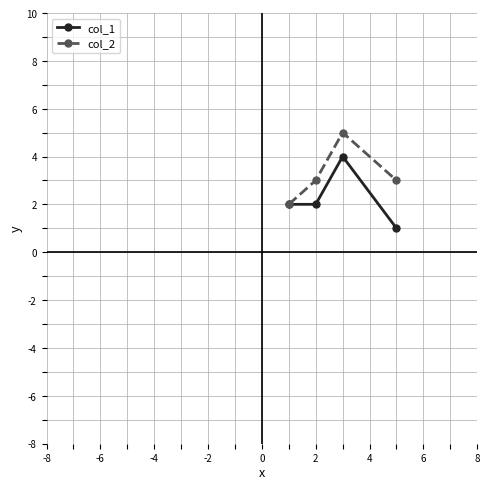

What is the sum of all col_2 values?

13